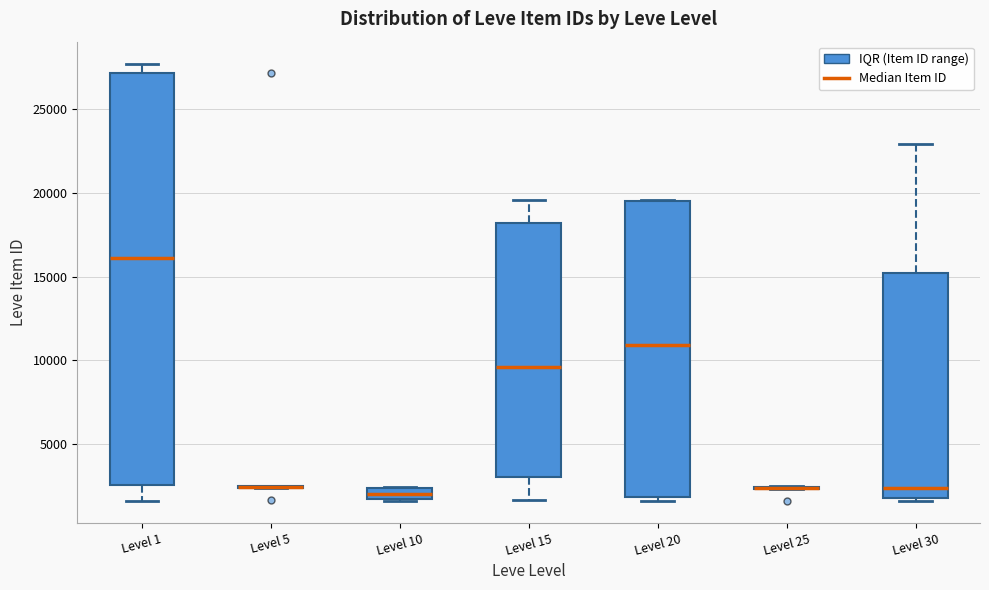

Which box is the tallest, from its lower edge to its upper edge?

Level 1